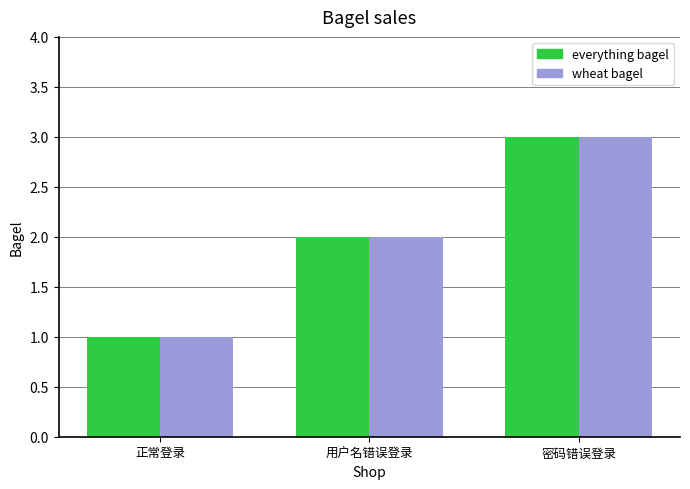

How many data points in everything bagel are less than 2?

1